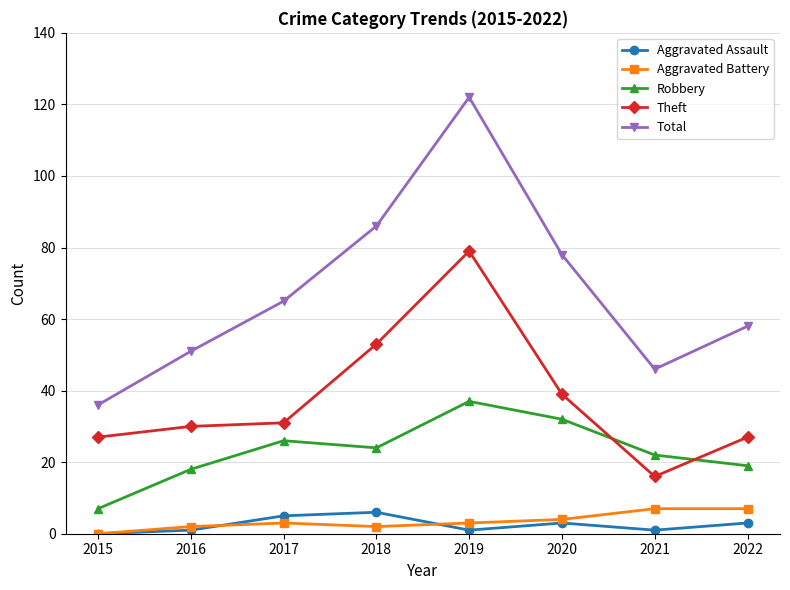

What is the maximum value for Aggravated Battery?

7